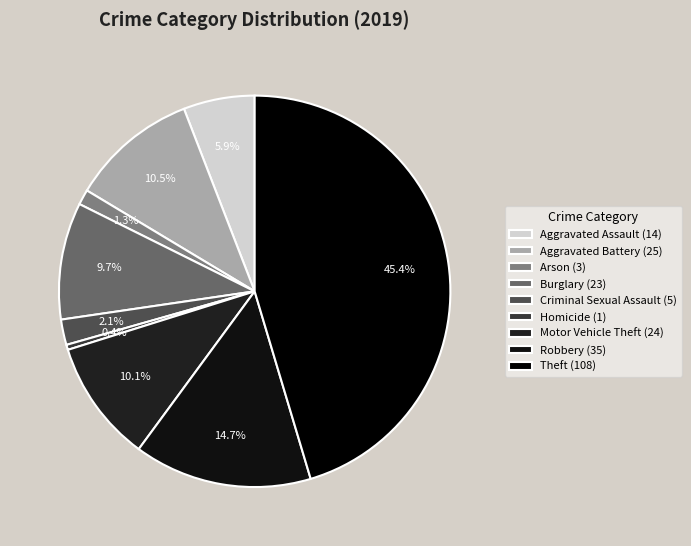

Do Robbery and Aggravated Assault together represent more than half of the pie?

No